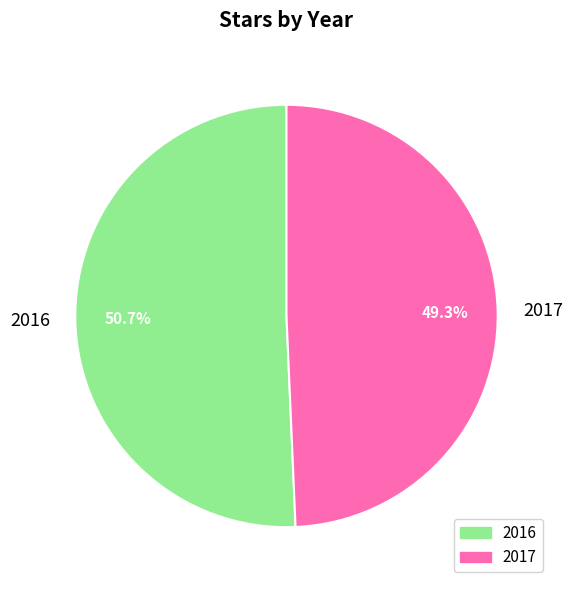

Rank the categories by value from lowest to highest.

2017, 2016